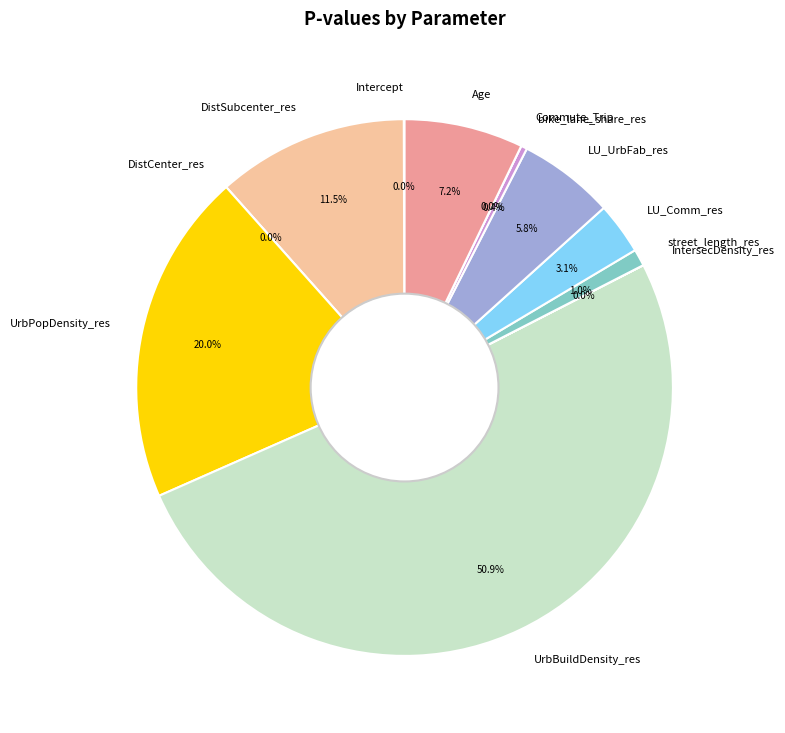

To the nearest percent, what percentage of the pie is LU_Comm_res?

3%